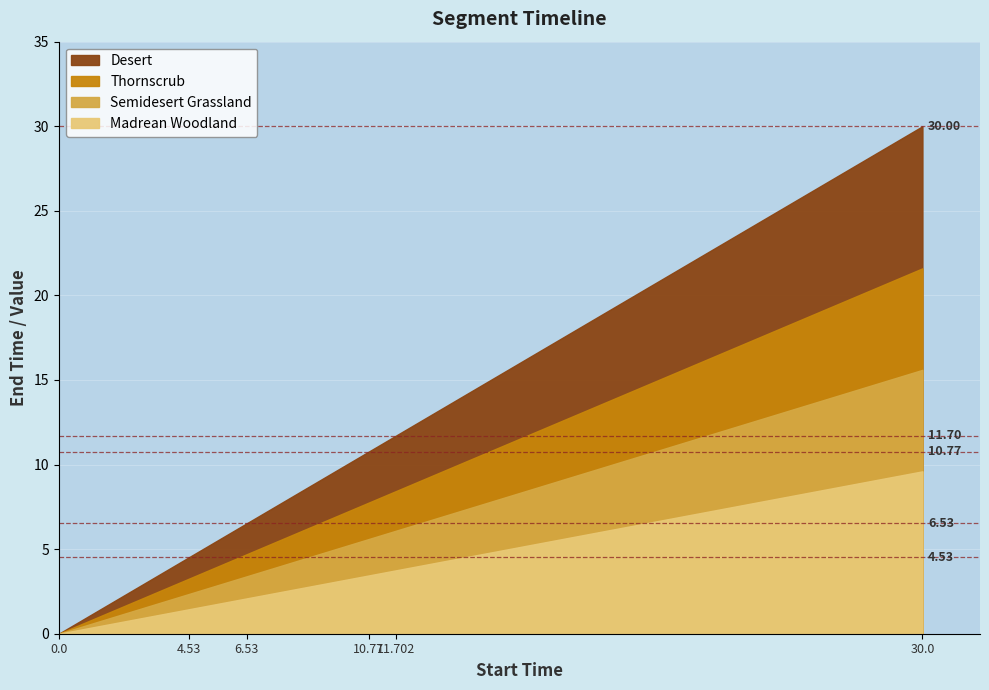

Is it true that the value at 4.53 is 9.0?

False